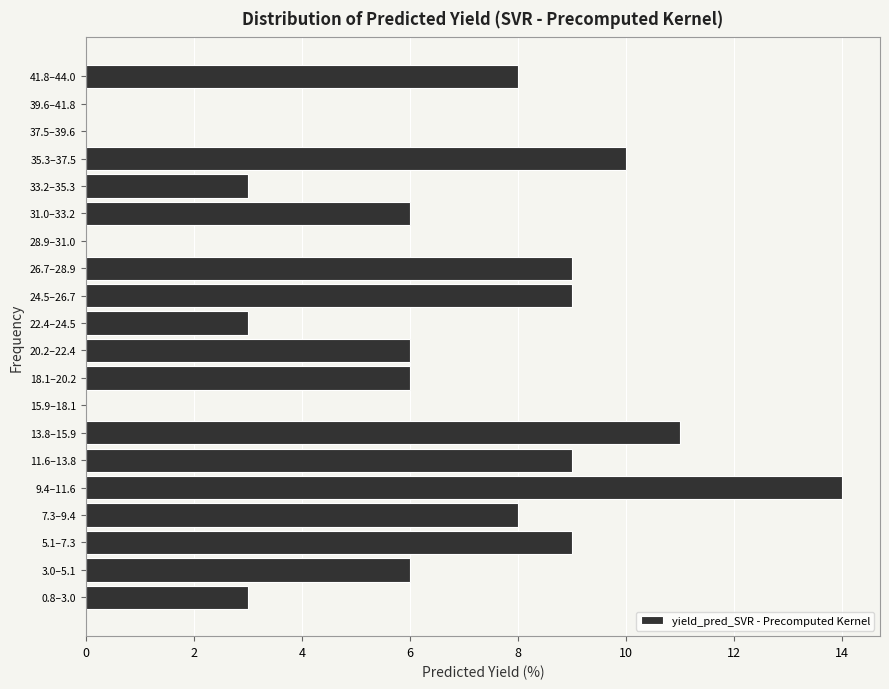

Reading top to bottom, transcribe all the data shown in this chart.

41.8–44.0=8	39.6–41.8=0	37.5–39.6=0	35.3–37.5=10	33.2–35.3=3	31.0–33.2=6	28.9–31.0=0	26.7–28.9=9	24.5–26.7=9	22.4–24.5=3	20.2–22.4=6	18.1–20.2=6	15.9–18.1=0	13.8–15.9=11	11.6–13.8=9	9.4–11.6=14	7.3–9.4=8	5.1–7.3=9	3.0–5.1=6	0.8–3.0=3